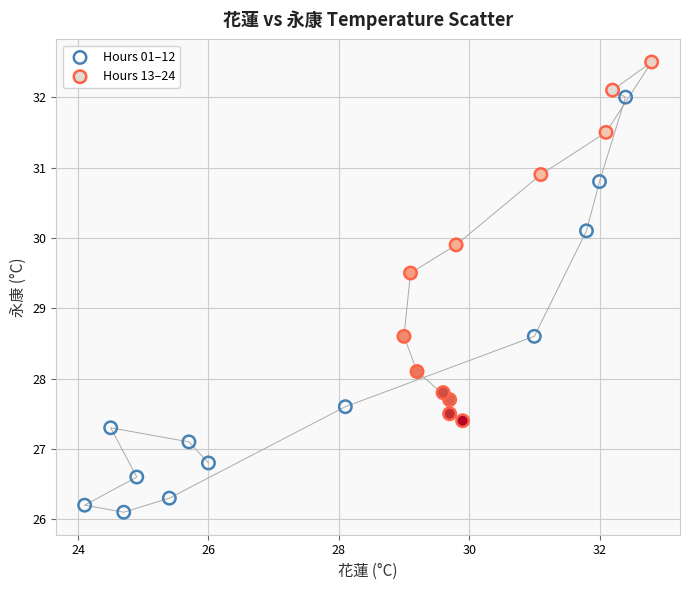

Which series reaches the maximum Y coordinate?

Hours 13–24